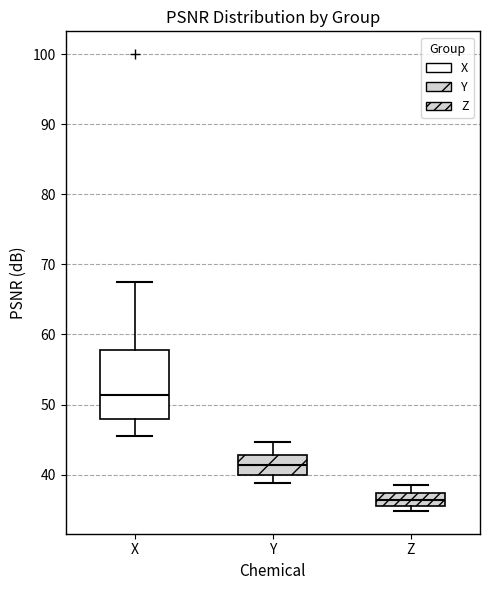

Which box is the tallest, from its lower edge to its upper edge?

X